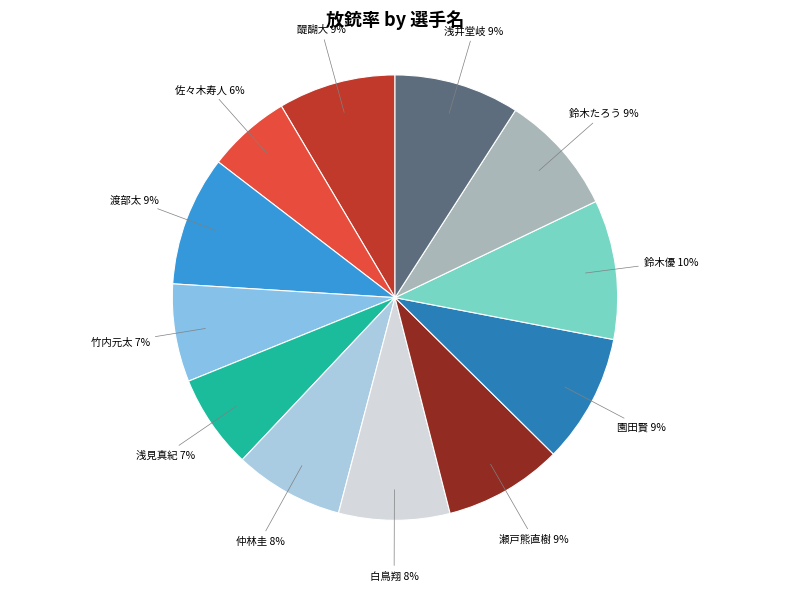

Does any single category account for the majority?

No